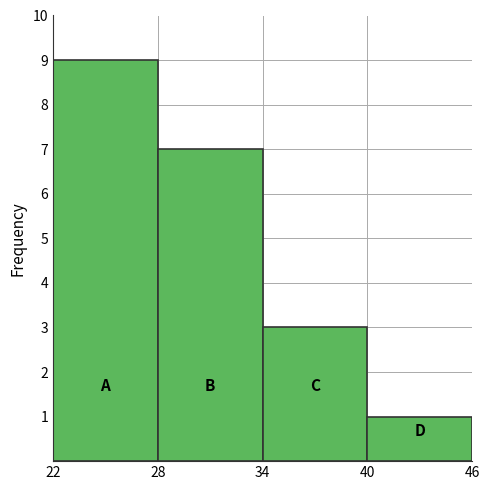

How tall is the bar that spans 34 to 40 on the x-axis? The values are not printed on the chart, so give them approximately, as read against the axis.

3